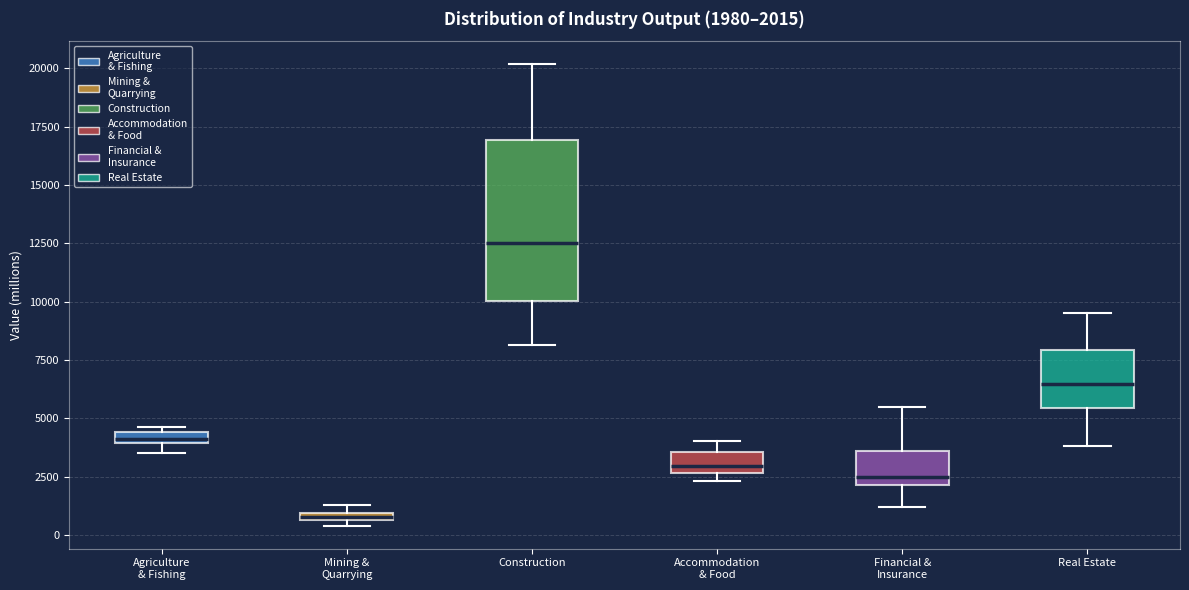

Comparing the boxes themselves (not the whiskers), which one is the tallest?

Construction